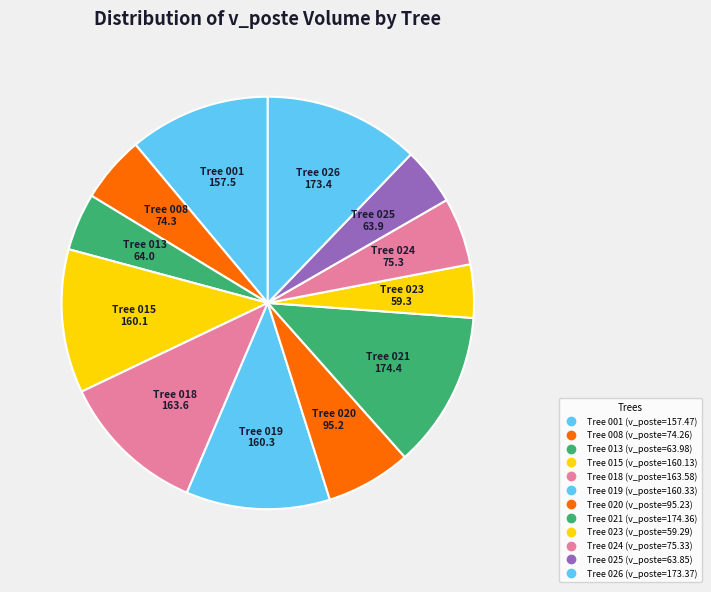

Count the number of slices in the pie.

12